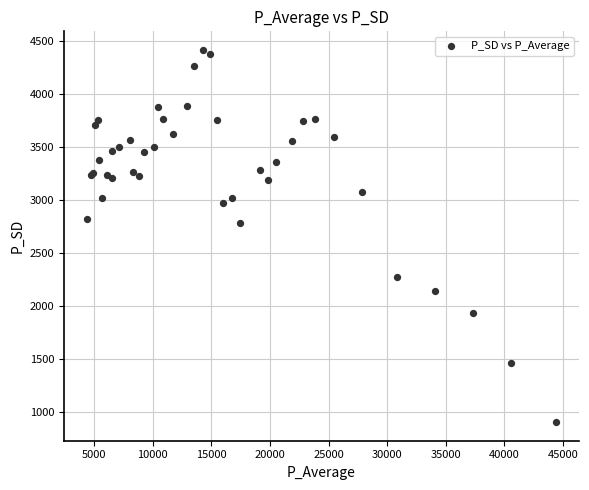

What Y value in the scatter plot is closest to 2660?

2785.8